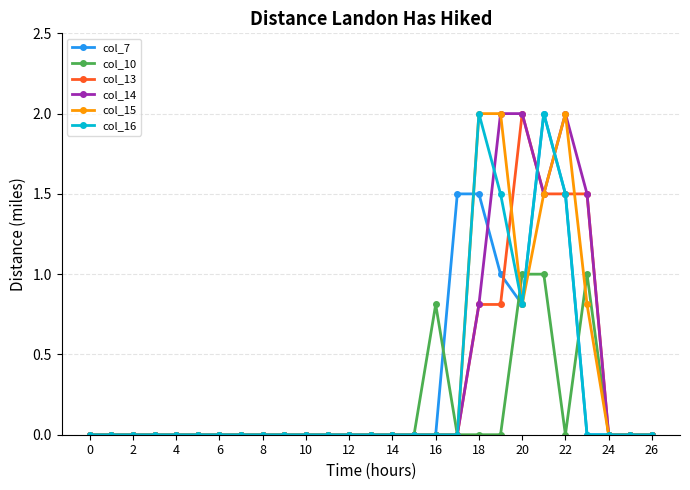

What is the maximum value for col_14?

2.0